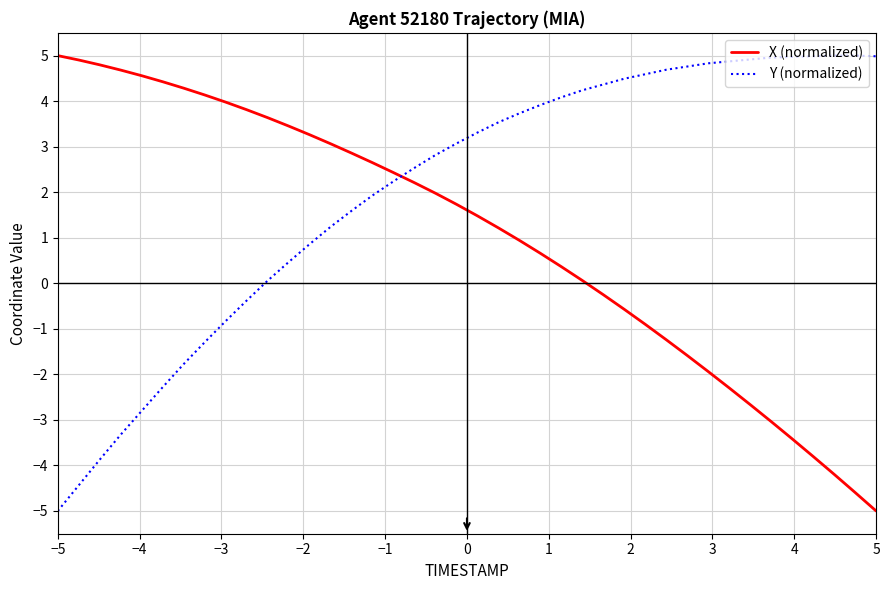

What is the difference between the second highest and minimum values in the Y (normalized) series?

10.0